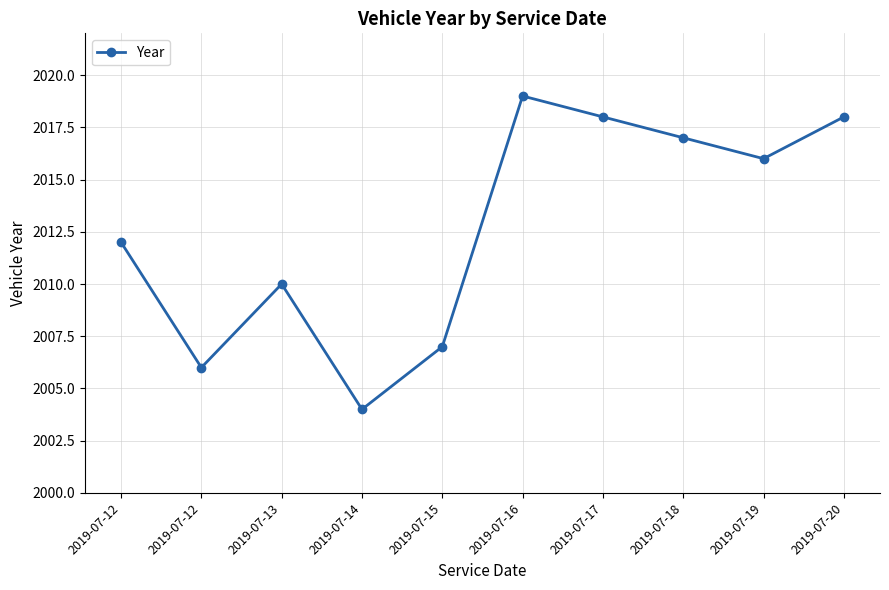

Which has a higher value, 2019-07-12 or 2019-07-19?

2019-07-19